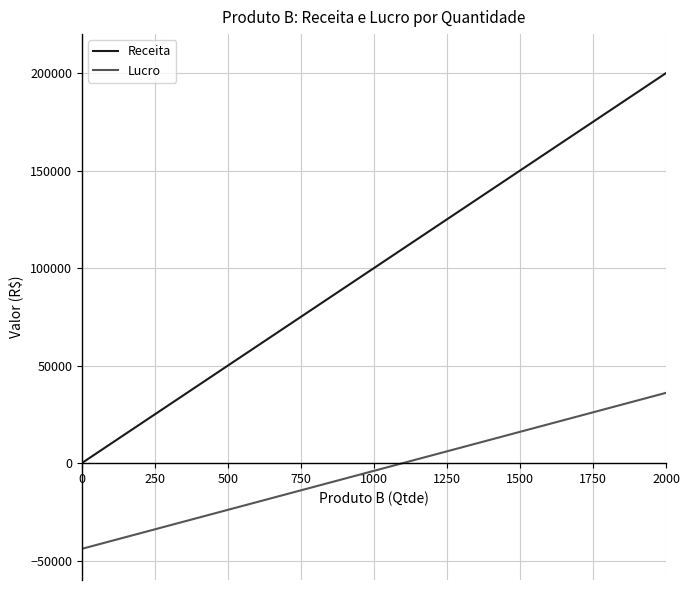

Reading left to right, extract all data points from this chart.

Receita: 0	25000	50000	75000	100000	125000	150000	175000	200000
Lucro: -44000	-34000	-24000	-14000	-4000	6000	16000	26000	36000